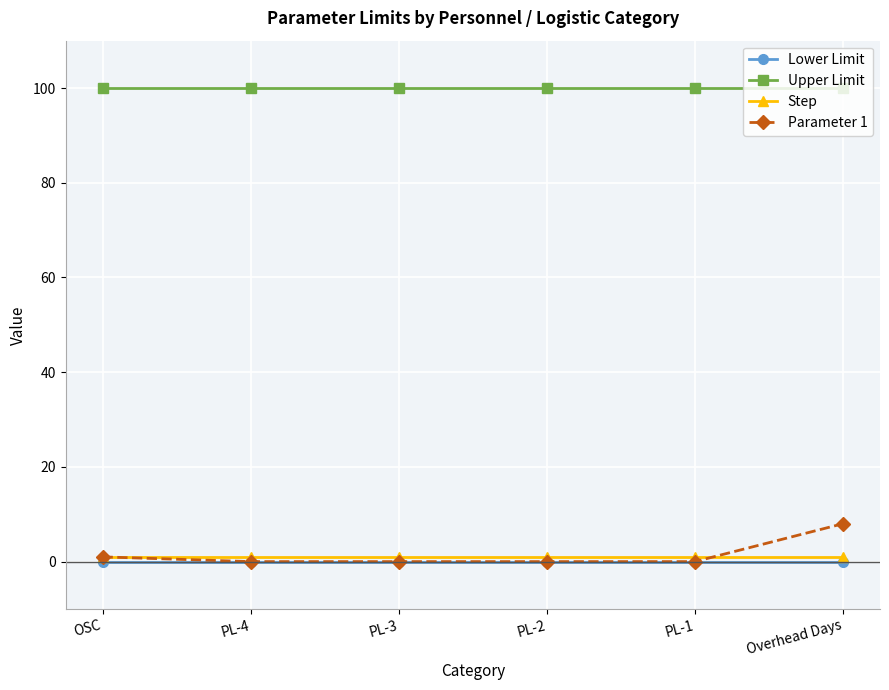

Reading right to left, extract all data points from this chart.

Lower Limit: Overhead Days=0	PL-1=0	PL-2=0	PL-3=0	PL-4=0	OSC=0
Upper Limit: Overhead Days=100	PL-1=100	PL-2=100	PL-3=100	PL-4=100	OSC=100
Step: Overhead Days=1	PL-1=1	PL-2=1	PL-3=1	PL-4=1	OSC=1
Parameter 1: Overhead Days=8	PL-1=0	PL-2=0	PL-3=0	PL-4=0	OSC=1